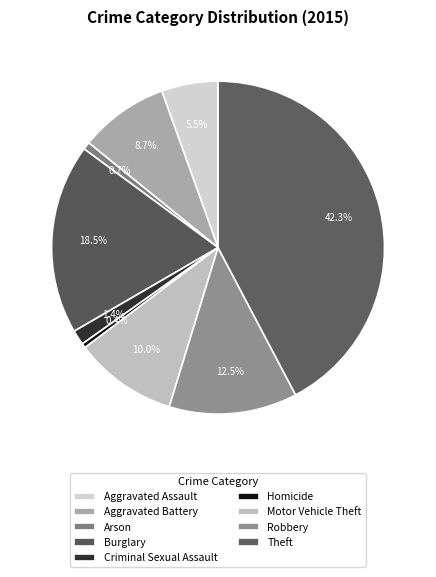

Which slice is the smallest?

Homicide